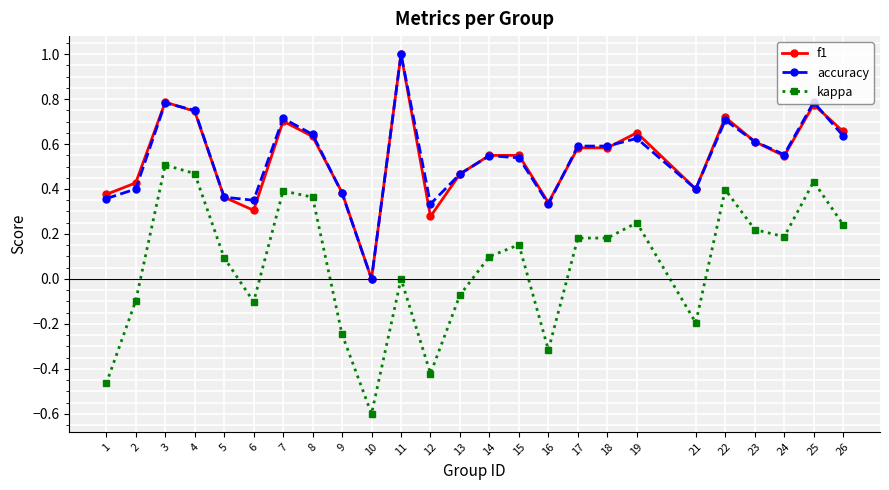

True or false: kappa has a value of 0.1 at 5.

True